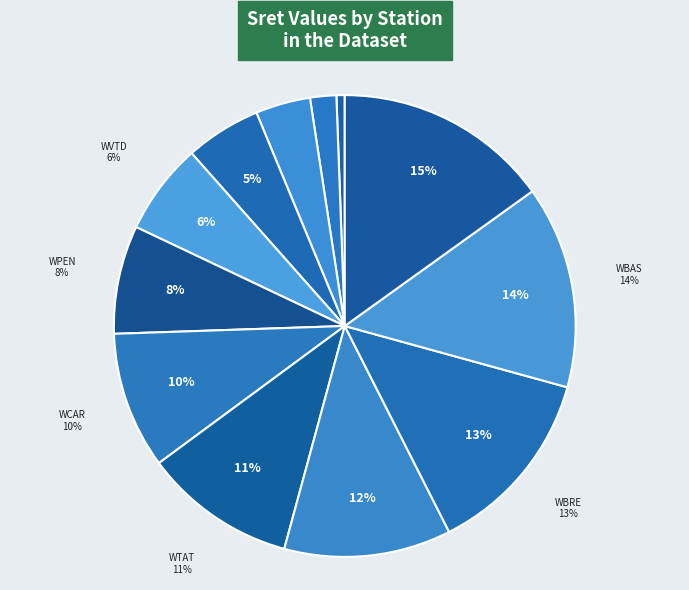

To the nearest percent, what portion does WITQ represent?

1%